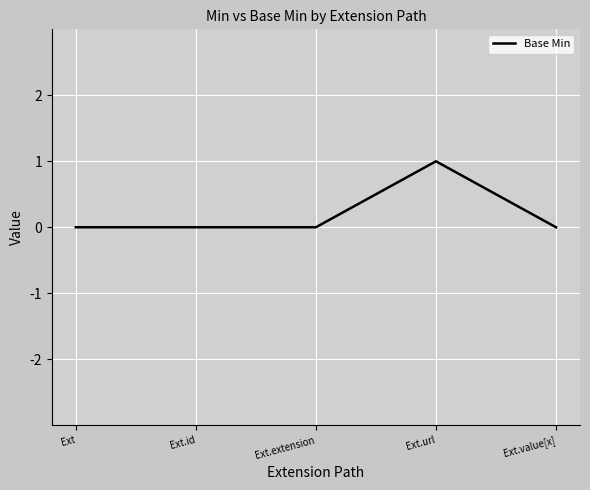

True or false: there are more than 2 points higher than both neighbors.

False